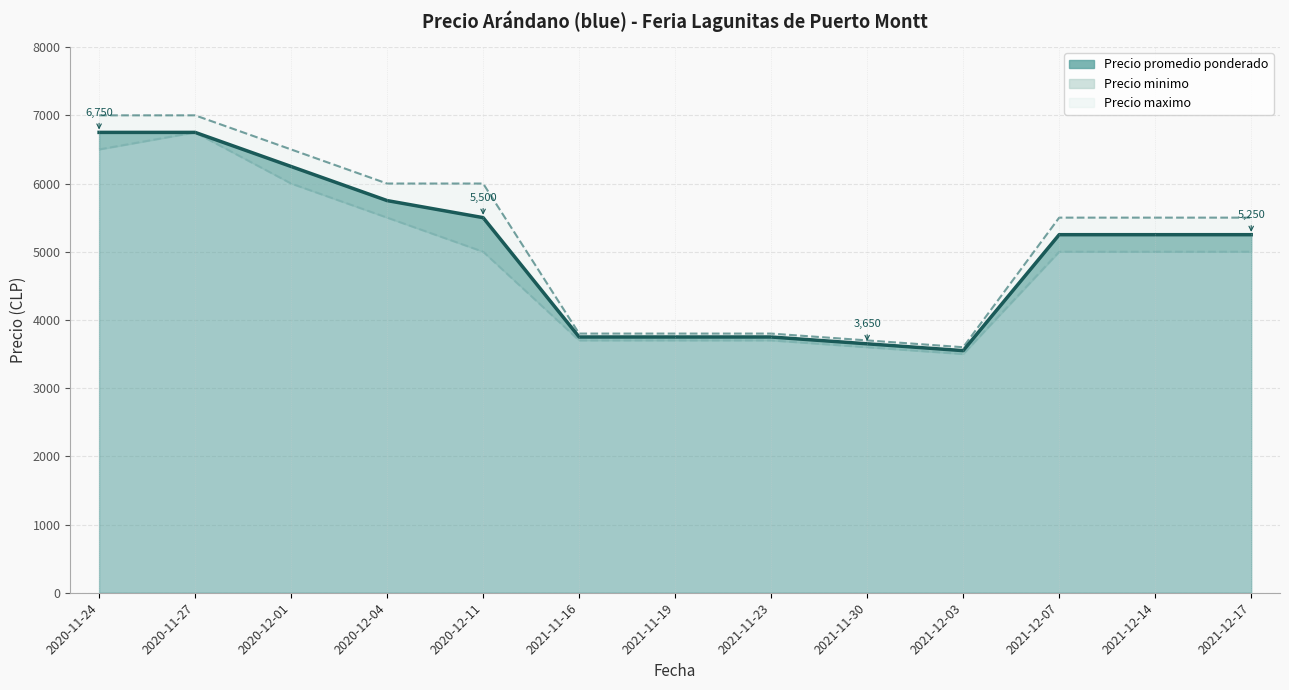

Rank the series at 2020-12-01 from highest to lowest value.

Precio maximo, Precio promedio ponderado, Precio minimo